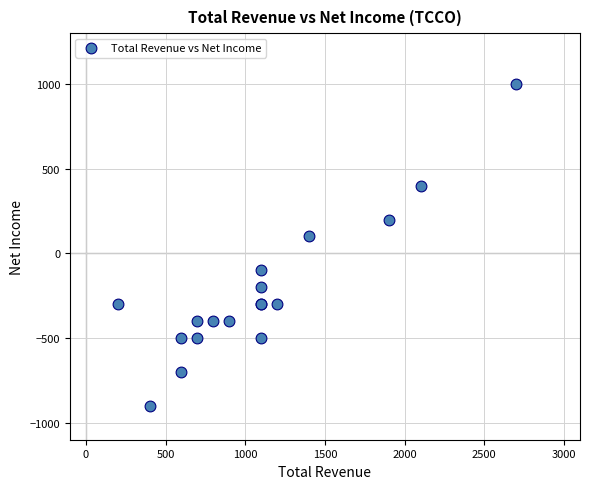

What Y value in the scatter plot is closest to 50?

100